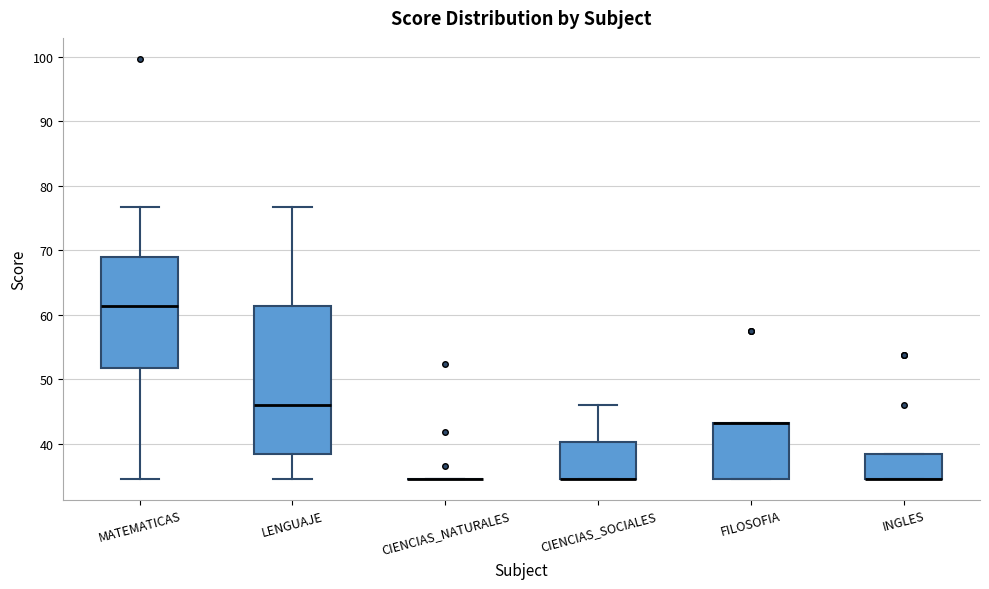

Reading left to right, read every box against the y-axis: the position of its median line, the range the box covers, and the ends of its whiskers. The values are not printed on the chart, so give them approximately, as read against the axis.

MATEMATICAS: median 61, box 52 to 69, whiskers 35 to 77
LENGUAJE: median 46, box 38 to 61, whiskers 35 to 77
CIENCIAS_NATURALES: box collapsed to a line at 35, whiskers 35 to 35
CIENCIAS_SOCIALES: median 35 (drawn on the box's lower edge), box 35 to 40, whiskers 35 to 46
FILOSOFIA: median 43 (drawn on the box's upper edge), box 35 to 43, whiskers 35 to 43
INGLES: median 35 (drawn on the box's lower edge), box 35 to 38, whiskers 35 to 38